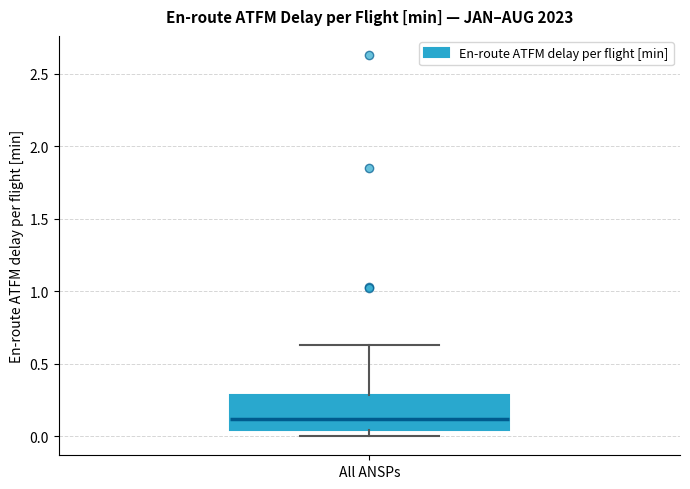

Transcribe this box plot: give where the median line is, the range the box spans, and where the two whiskers end, as read against the y-axis. The values are not printed on the chart, so give them approximately, as read against the axis.

median 0.10, box 0.05 to 0.30, whiskers 0.00 to 0.65